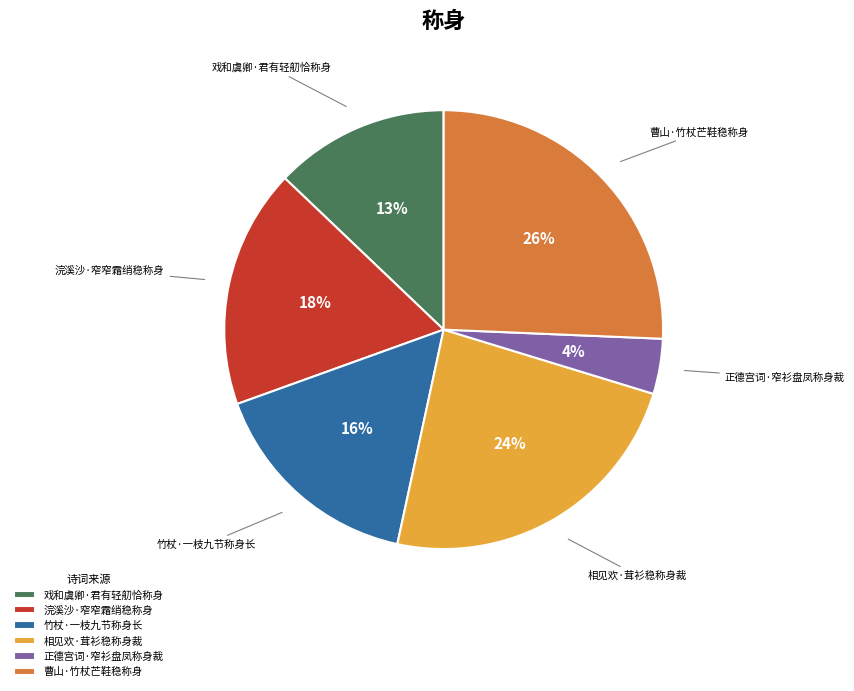

To the nearest percent, what is the average slice percentage?

17%